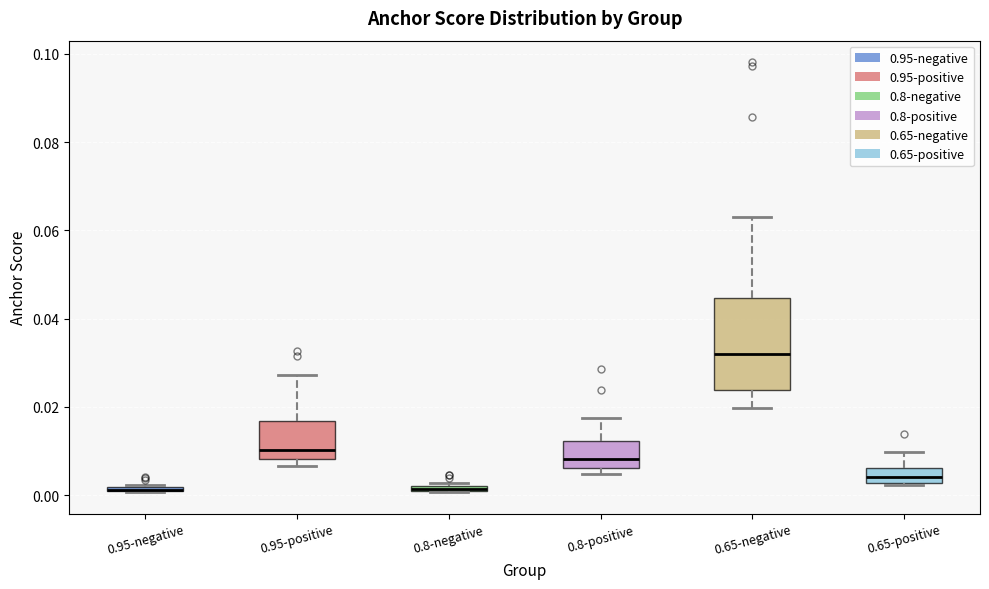

Where is the lower edge of the box for 0.65-positive on the y-axis? The values are not printed on the chart, so give them approximately, as read against the axis.

0.002